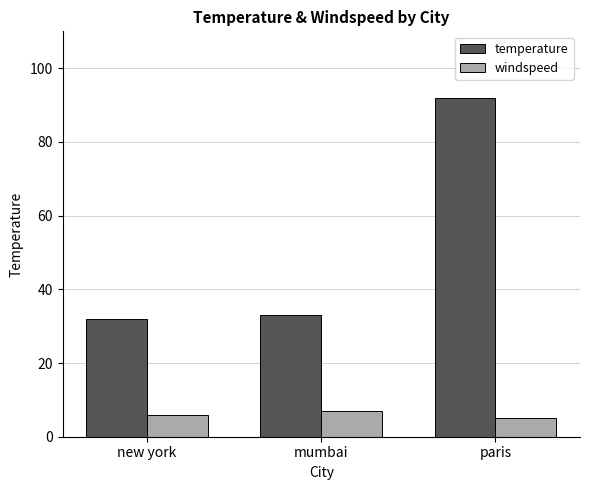

Which series changed the most between new york and paris?

temperature